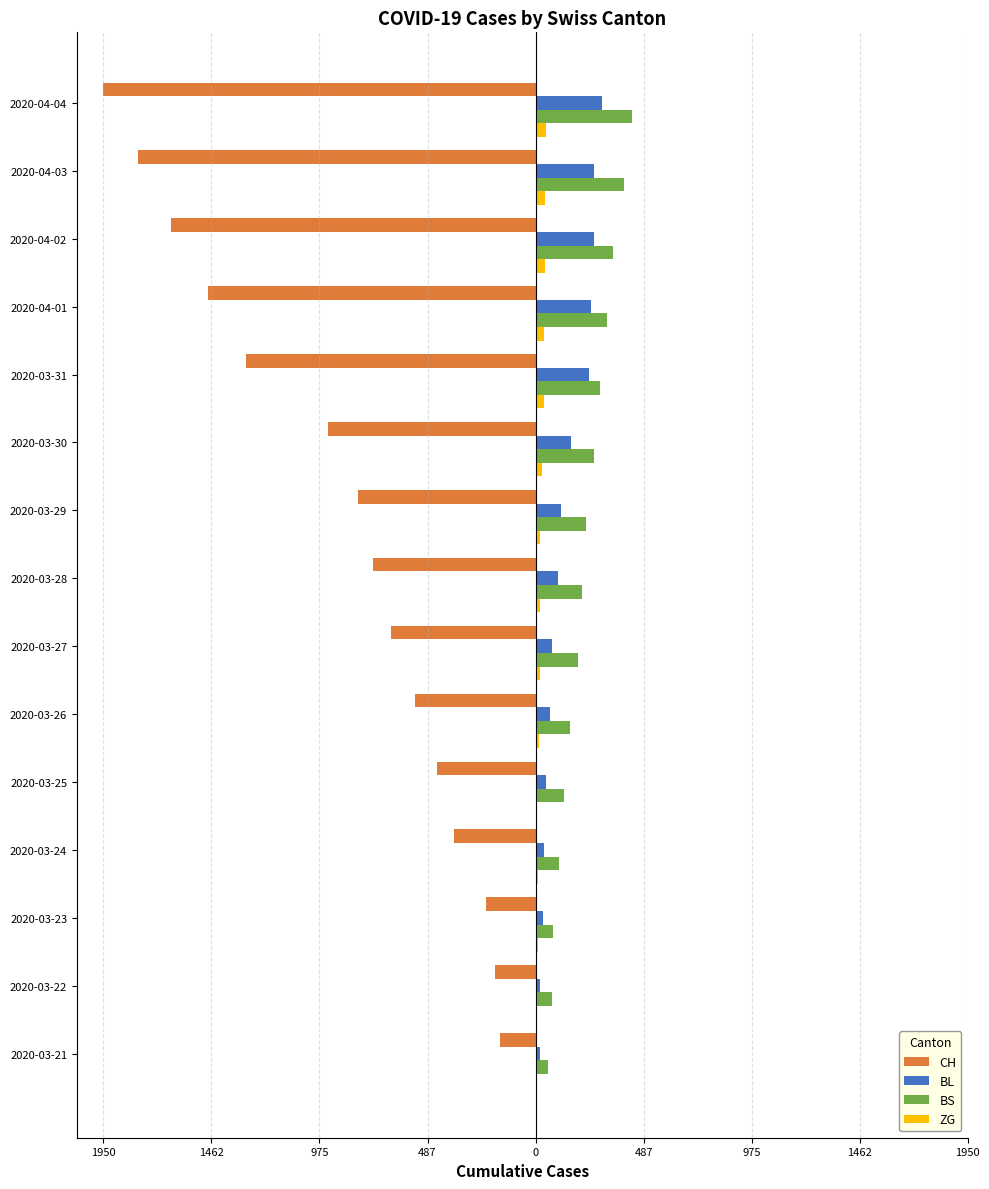

What are all the series names shown in the legend?

CH, BL, BS, ZG